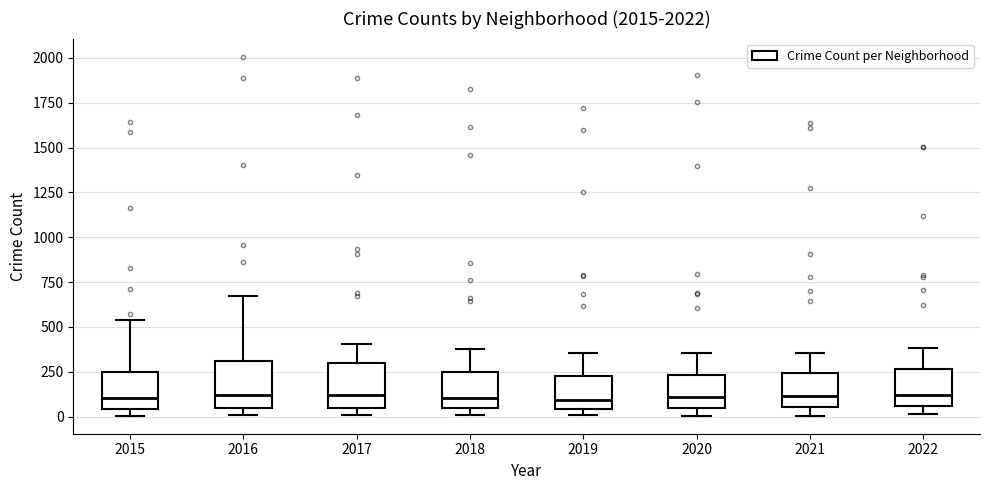

Reading left to right, read every box against the y-axis: the position of its median line, the range the box covers, and the ends of its whiskers. The values are not printed on the chart, so give them approximately, as read against the axis.

2015: median 100, box 50 to 250, whiskers 0 to 550
2016: median 100, box 50 to 300, whiskers 0 to 650
2017: median 100, box 50 to 300, whiskers 0 to 400
2018: median 100, box 50 to 250, whiskers 0 to 400
2019: median 100, box 50 to 250, whiskers 0 to 350
2020: median 100, box 50 to 250, whiskers 0 to 350
2021: median 100, box 50 to 250, whiskers 0 to 350
2022: median 100, box 50 to 250, whiskers 0 to 400